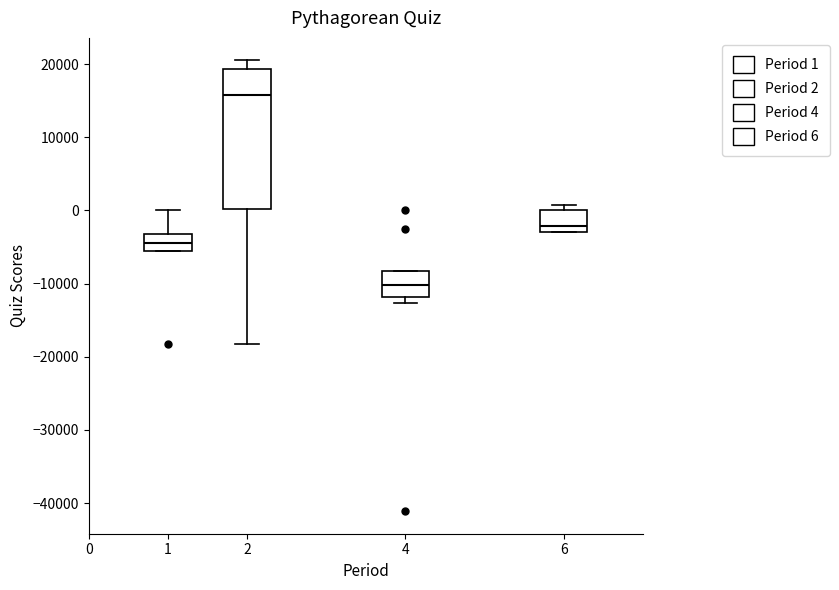

Comparing the boxes themselves (not the whiskers), which one is the tallest?

2